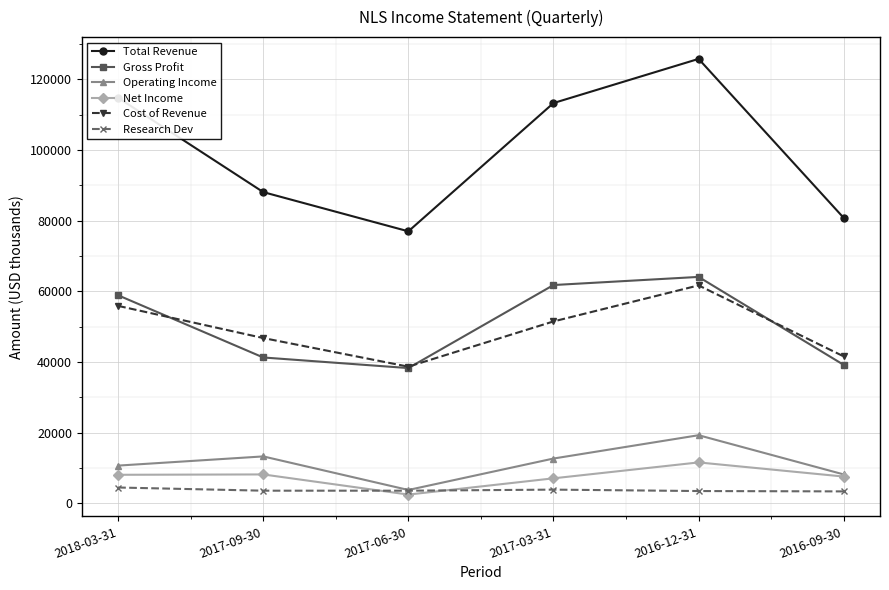

True or false: Gross Profit has more than 0 interior local peaks.

True